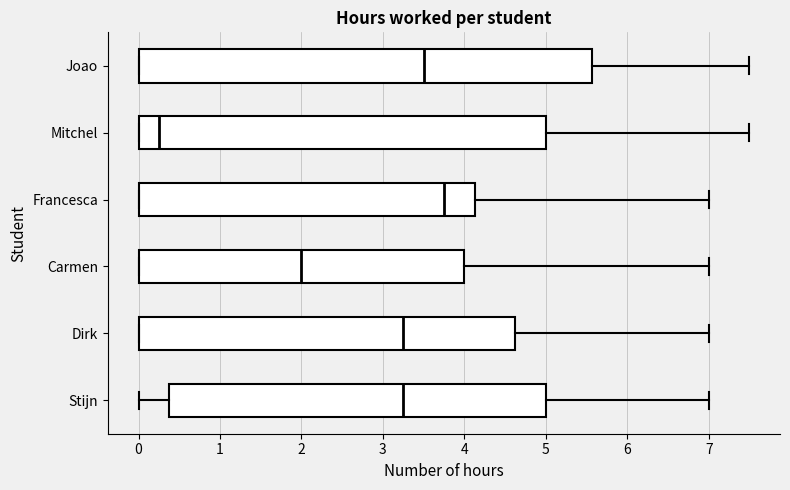

Where does the right whisker of the box for Francesca end on the x-axis? The values are not printed on the chart, so give them approximately, as read against the axis.

7.0